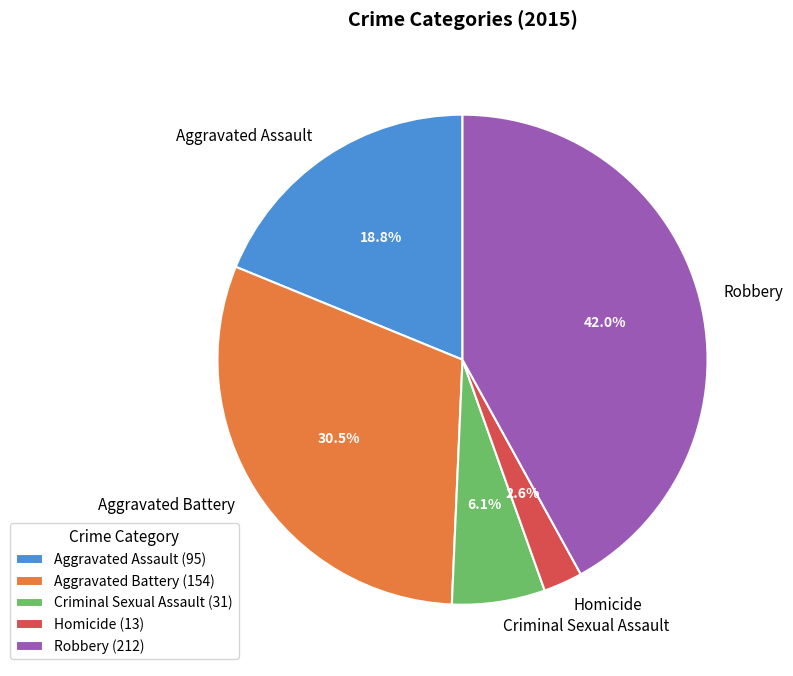

Is there any slice that represents more than half of the pie?

No